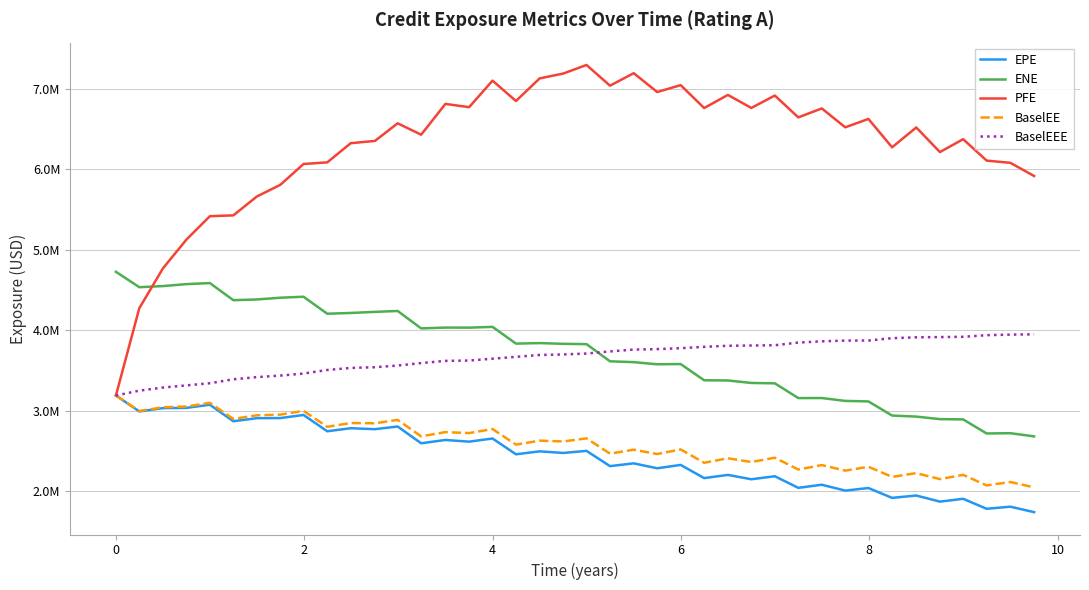

What are all the series names shown in the legend?

EPE, ENE, PFE, BaselEE, BaselEEE